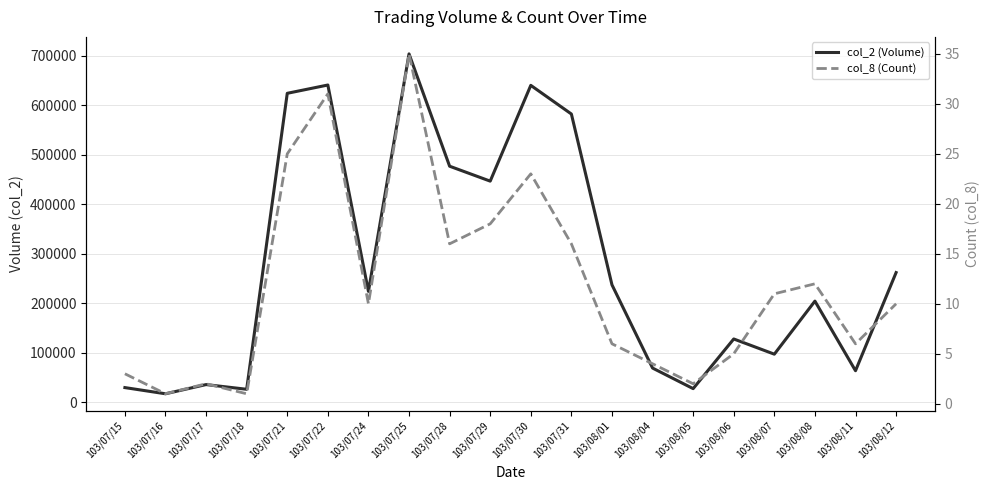

At which category is the sum across all series the highest?

103/07/25